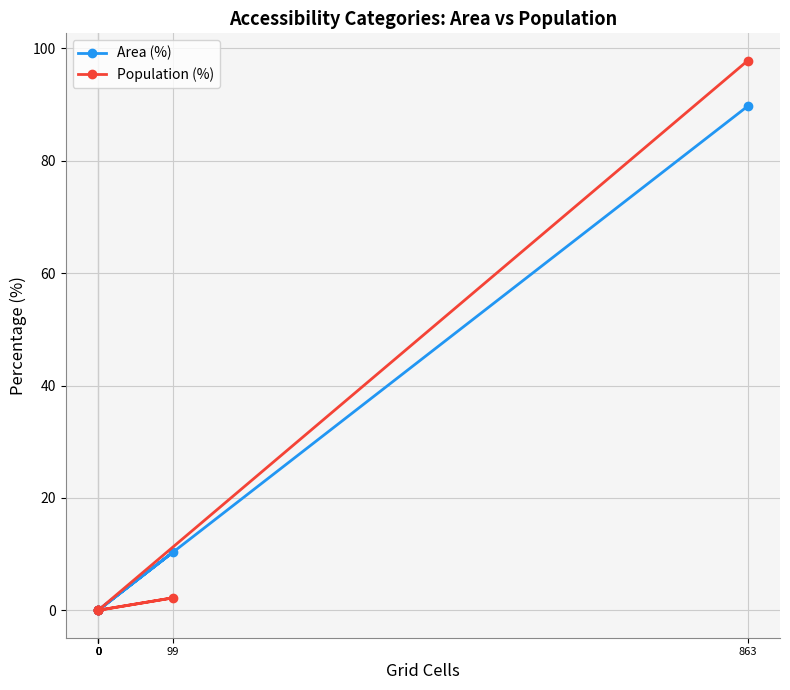

The value of Area (%) at 0 is 0.0. True or false?

True